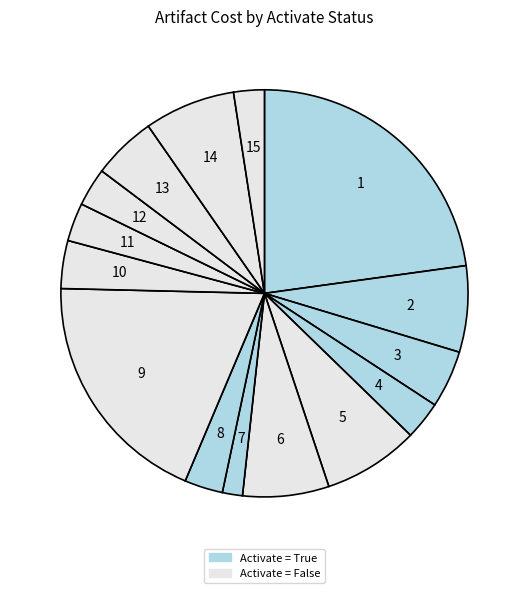

Count the number of slices in the pie.

15